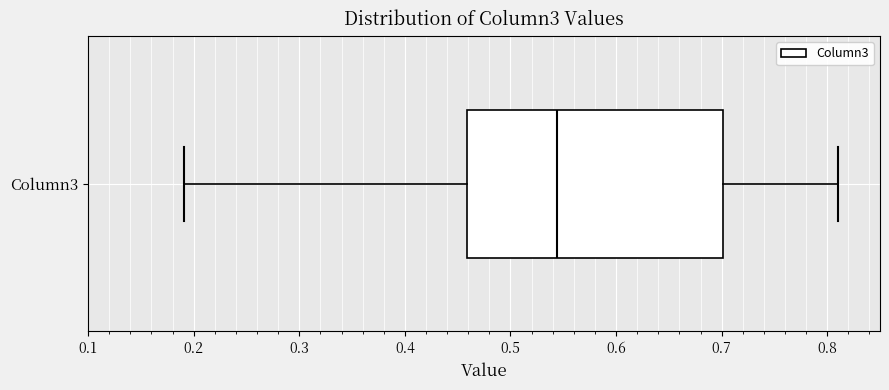

Read this box plot against the x-axis: the position of the median line, the range covered by the box, and the ends of both whiskers. The values are not printed on the chart, so give them approximately, as read against the axis.

median 0.54, box 0.46 to 0.70, whiskers 0.19 to 0.81